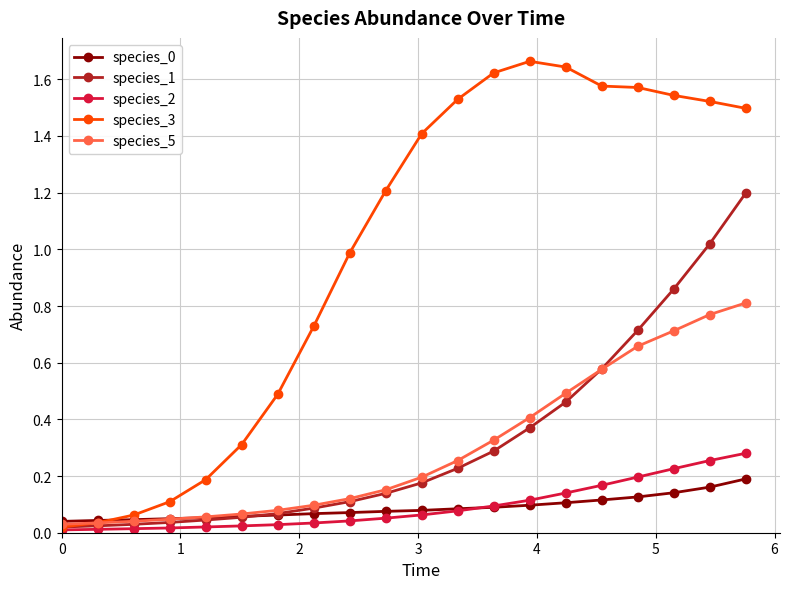

What is the difference between the maximum and minimum values in the species_1 series?

1.2